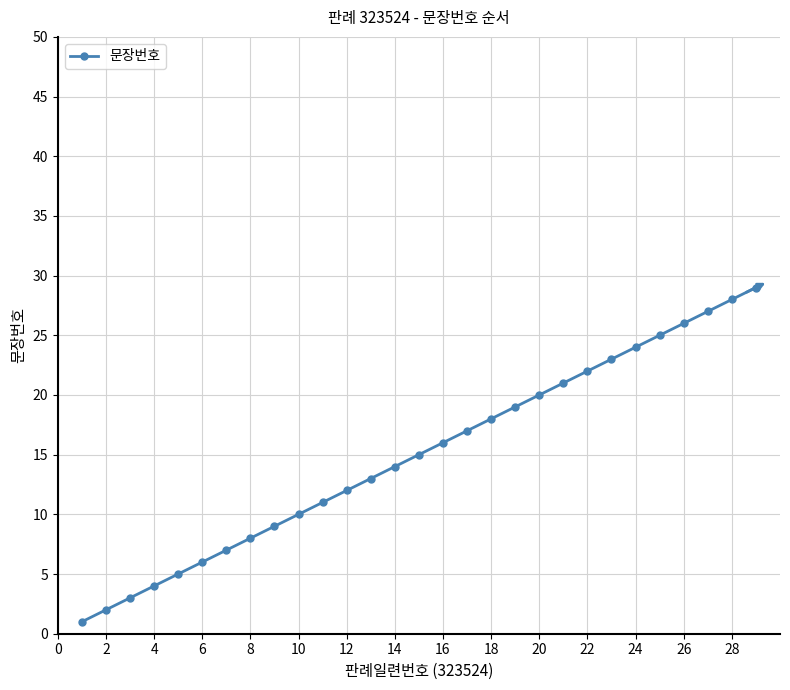

How many series are shown in this chart?

1